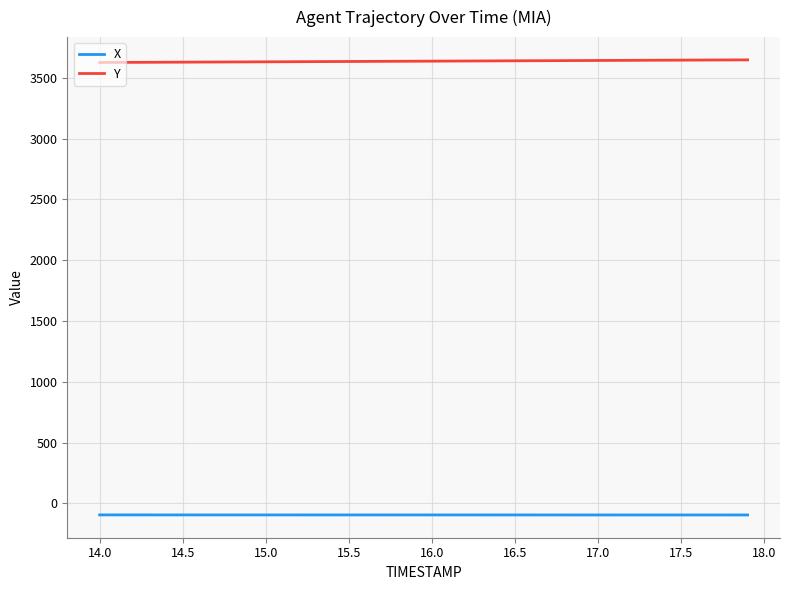

What is the smallest value displayed?

-95.8